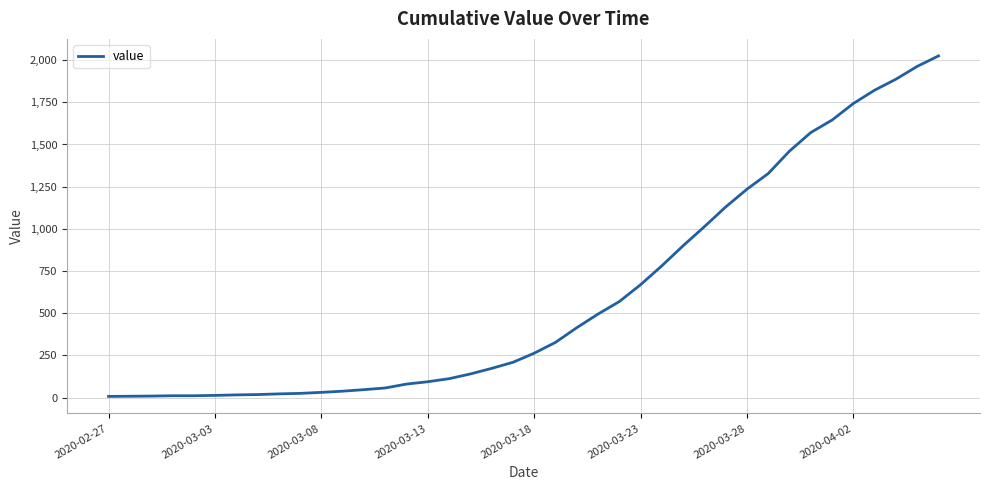

What is the maximum value shown in the chart?

2025